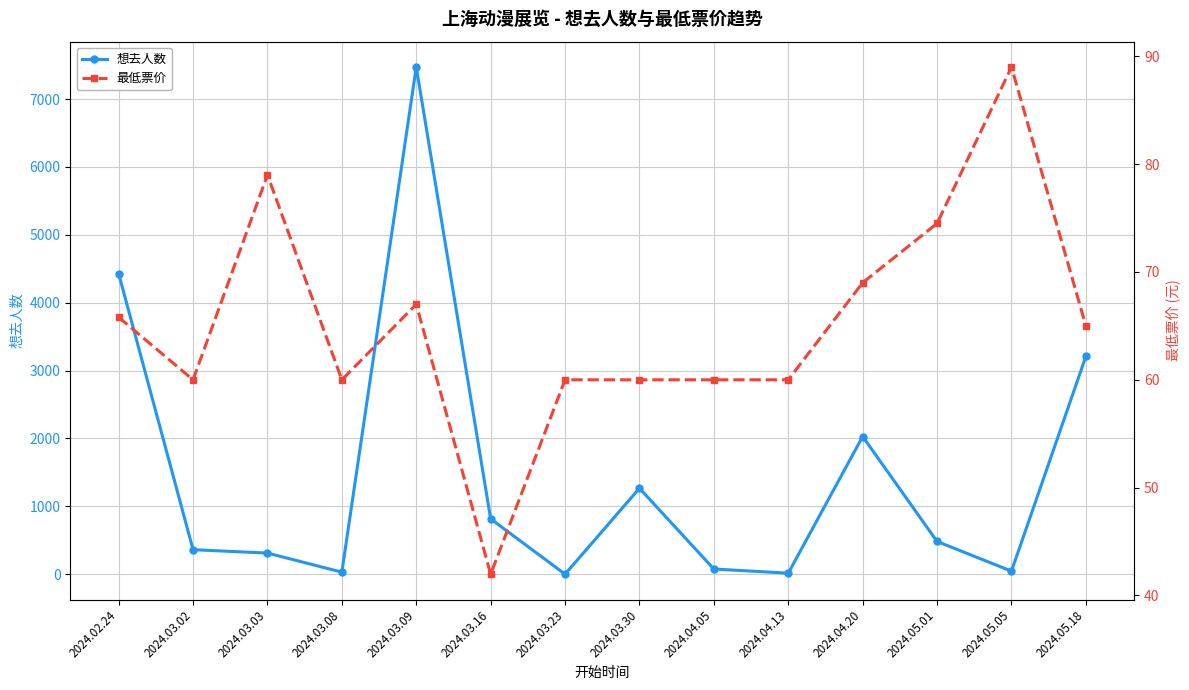

Does the chart have visible grid lines?

Yes